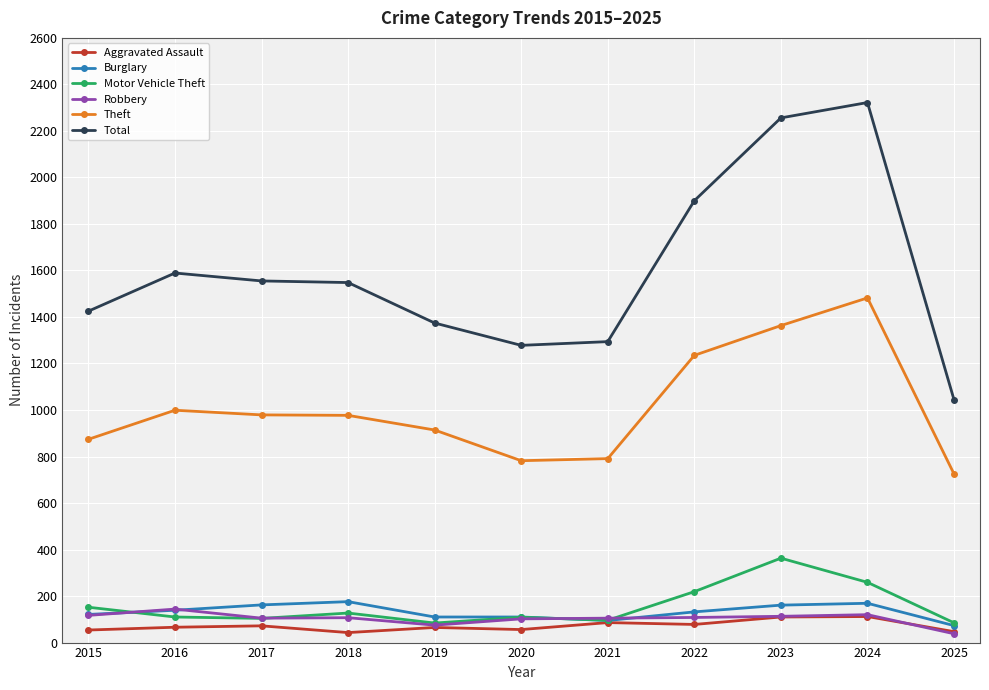

True or false: Total has more than 1 points higher than both neighbors.

True